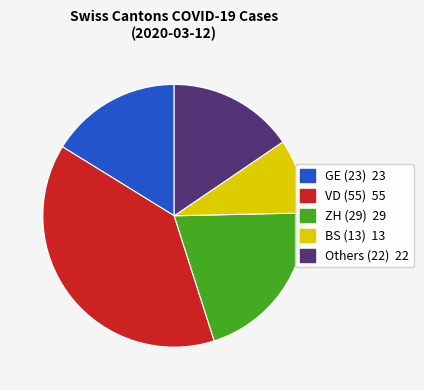

Is there any slice that represents more than half of the pie?

No